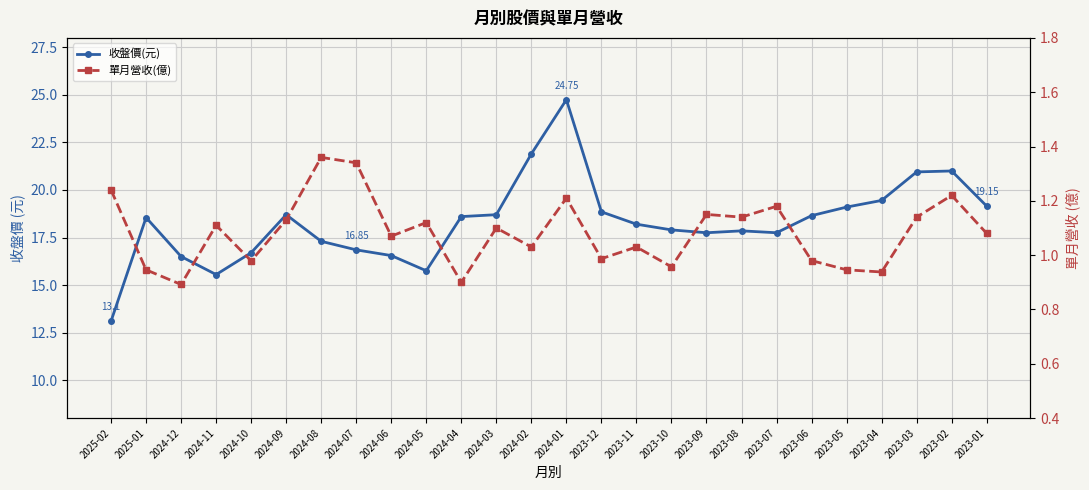

Which category has the lowest value across all series?

2024-12